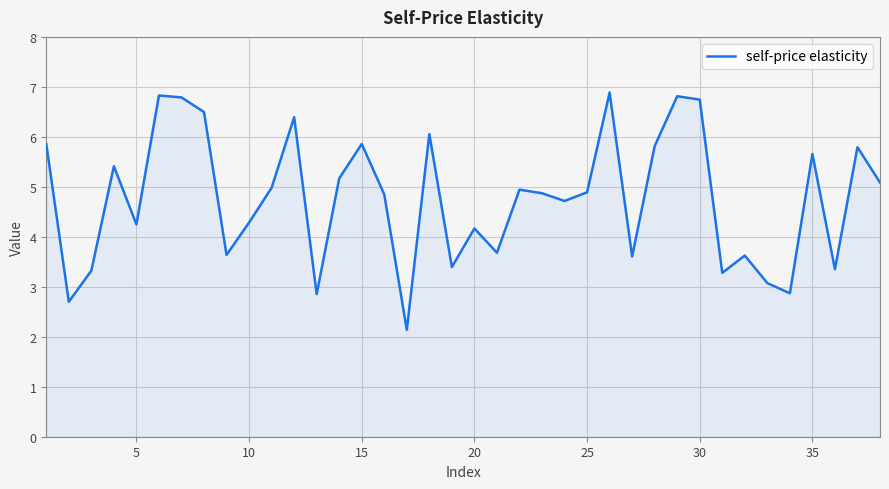

What is the smallest value displayed?

2.1